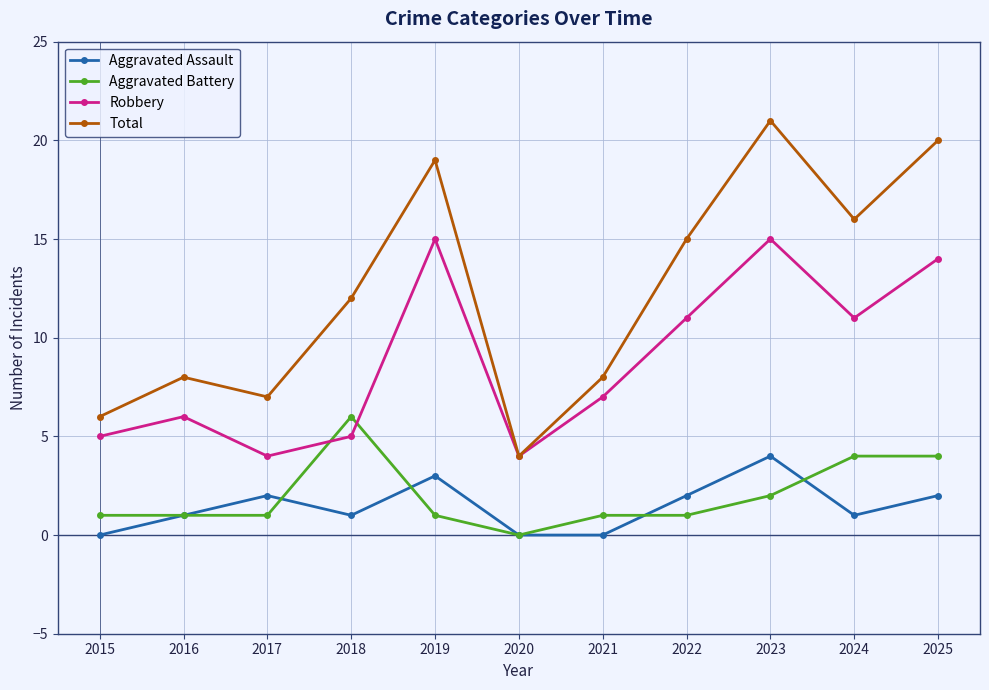

Rank the series at 2023 from highest to lowest value.

Total, Robbery, Aggravated Assault, Aggravated Battery